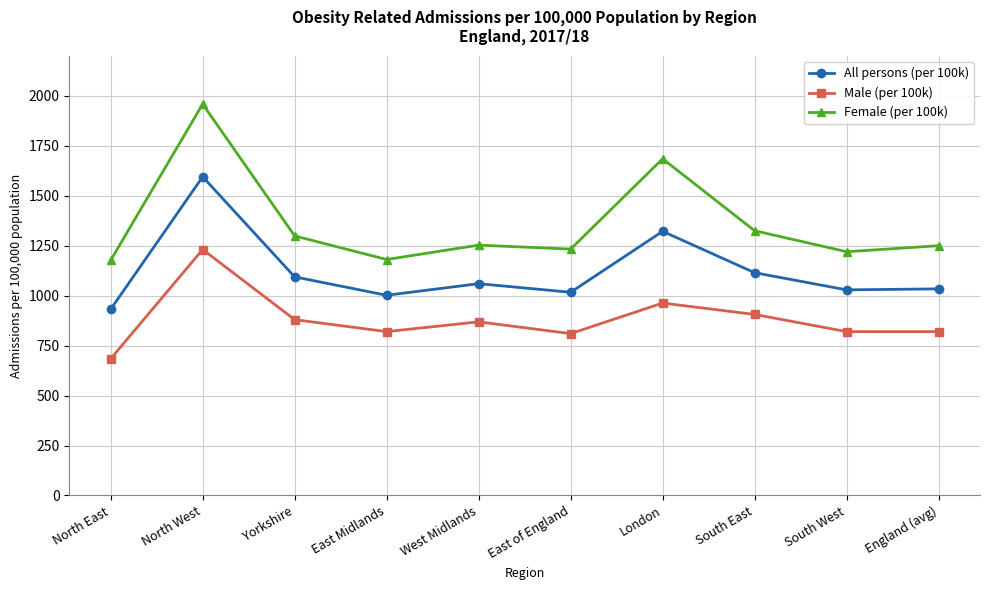

What is the difference between the Male (per 100k) values at North West and North East?

547